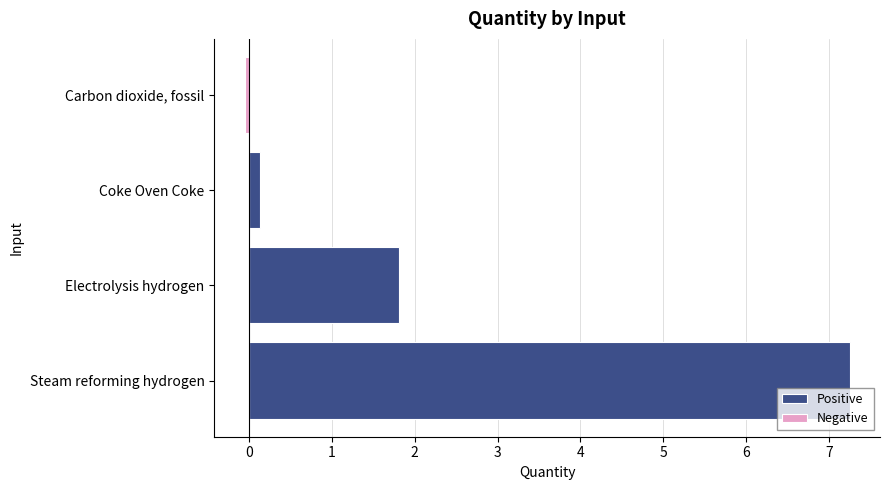

What is the difference between the Positive values at Electrolysis hydrogen and Carbon dioxide, fossil?

1.8